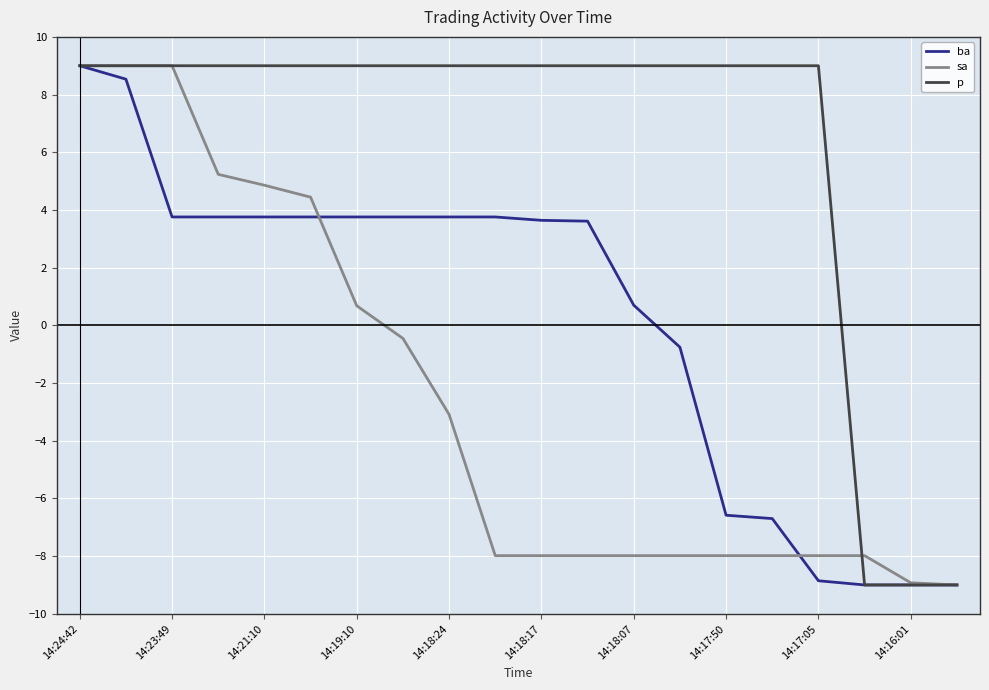

Which series has the largest total across all categories?

p